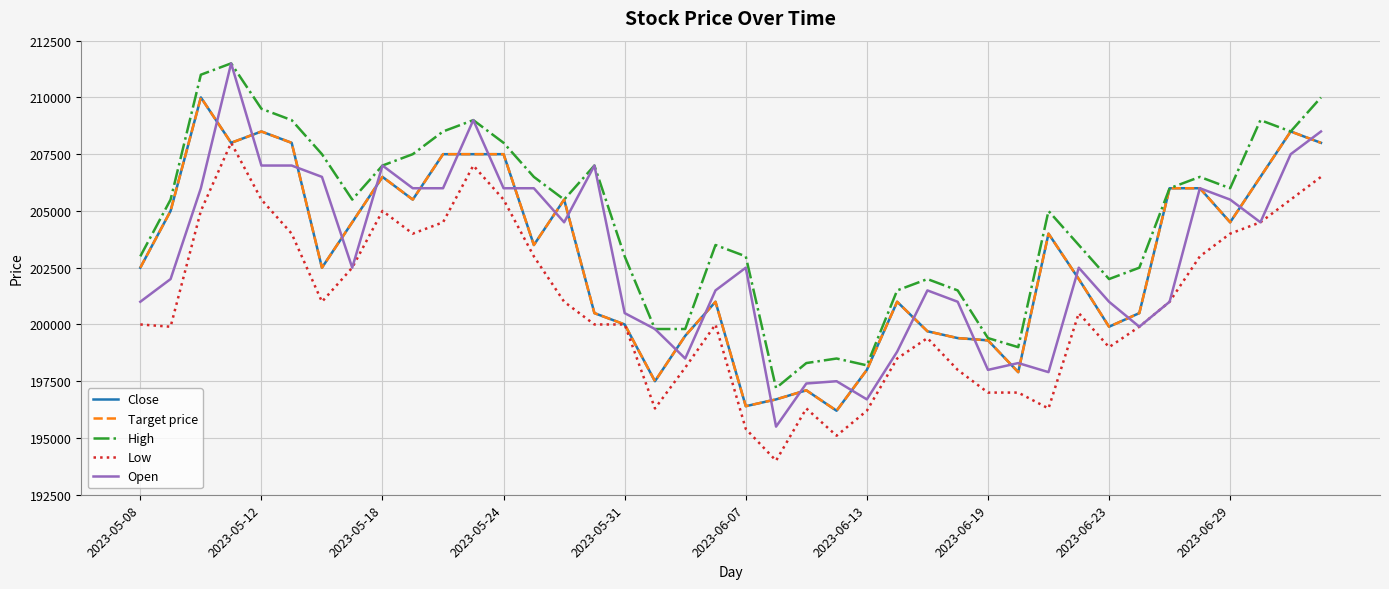

List the labels in order of Close value, smallest first.

23, 20, 21, 22, 17, 29, 24, 28, 27, 18, 26, 32, 16, 15, 33, 19, 25, 31, 2023-05-08, 2023-06-13, 13, 30, 2023-06-19, 36, 2023-05-12, 2023-06-29, 14, 34, 35, 2023-06-23, 37, 10, 11, 12, 2023-05-24, 2023-06-07, 39, 2023-05-31, 38, 2023-05-18